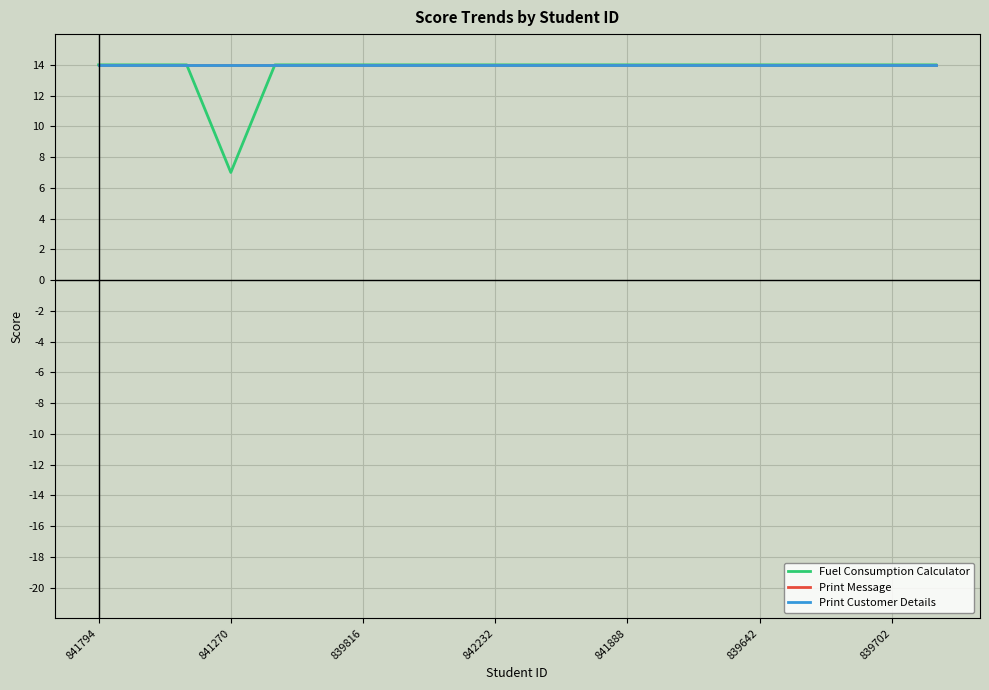

Does the chart have visible grid lines?

Yes